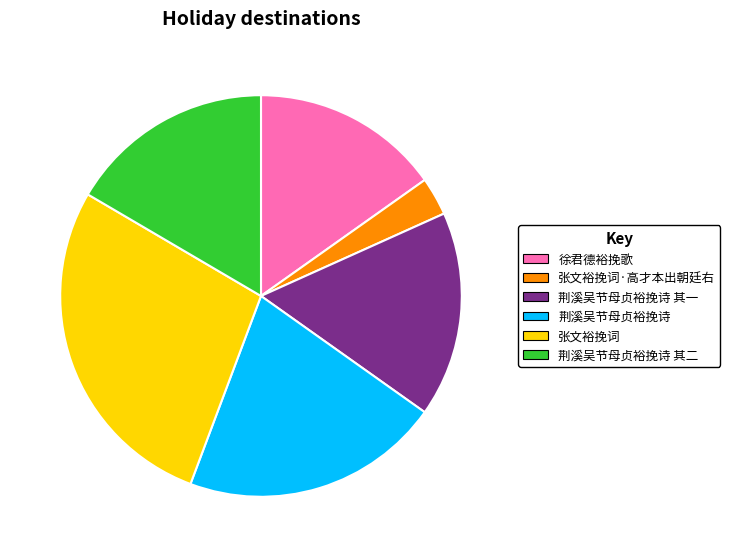

How many segments does this pie chart have?

6